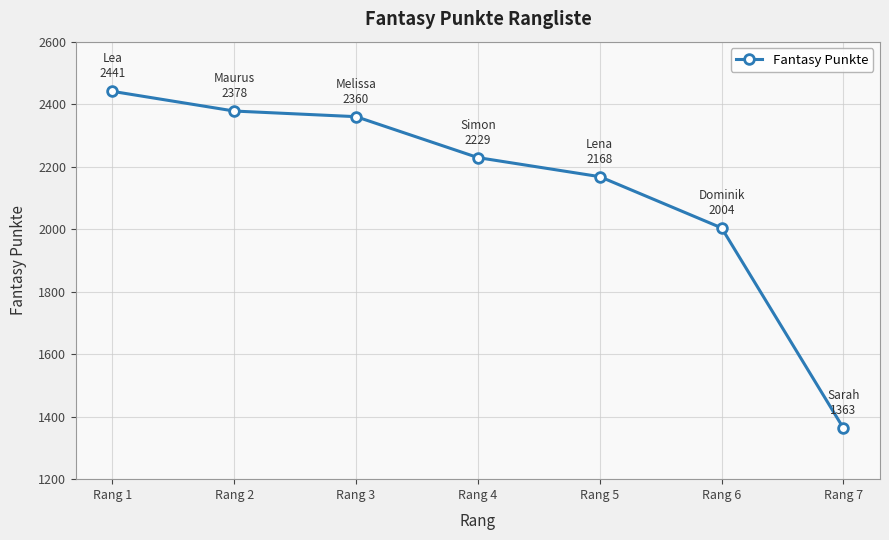

Rank the categories by value from highest to lowest.

Rang 1, Rang 2, Rang 3, Rang 4, Rang 5, Rang 6, Rang 7